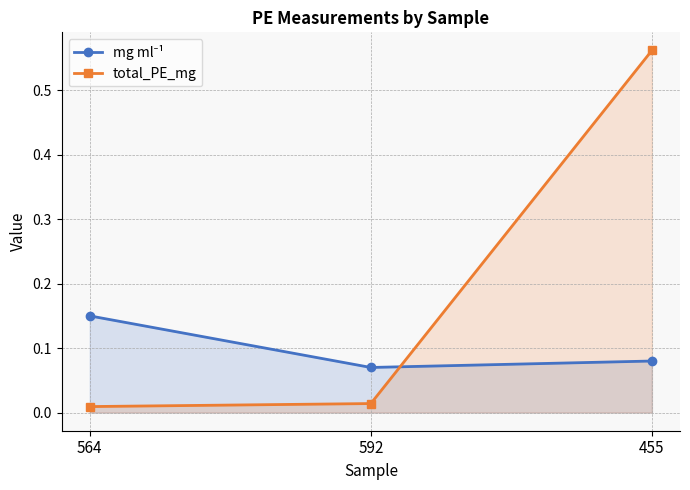

Which category has the highest value in the total_PE_mg series?

455